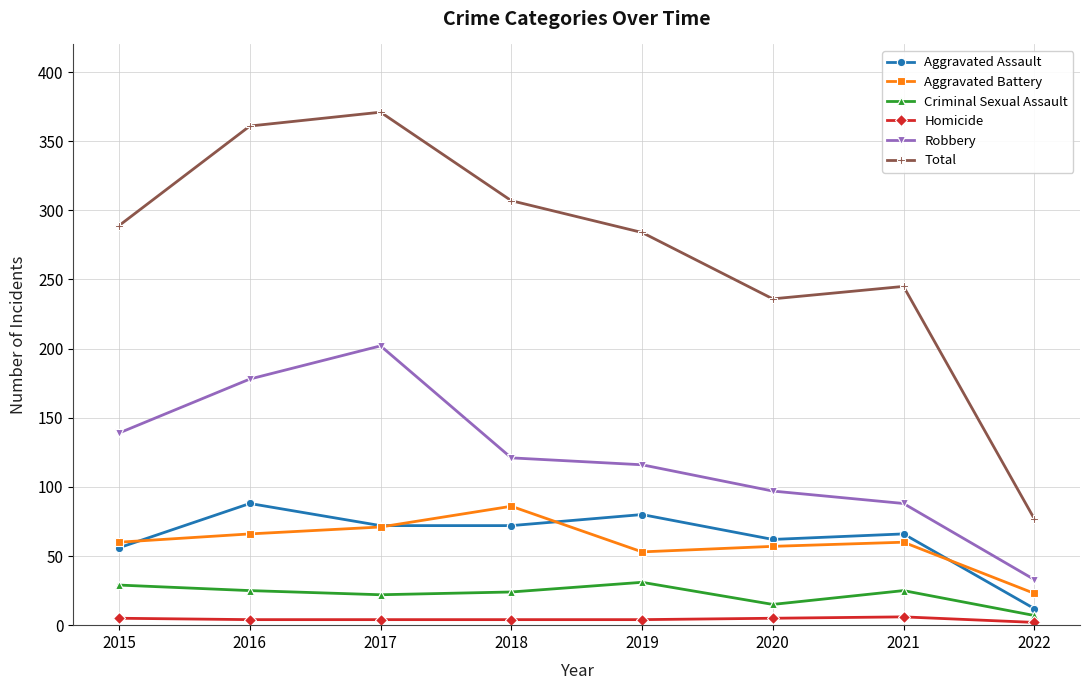

True or false: Aggravated Battery has a value of 32 at 2015.

False